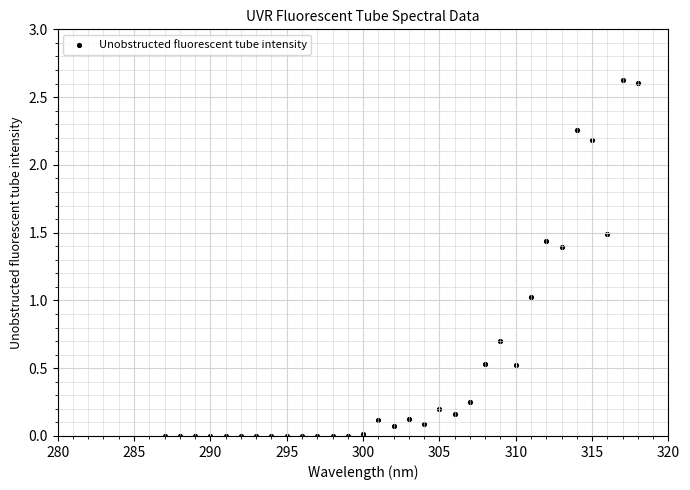

What is the range of X values (max minus min)?

31.0